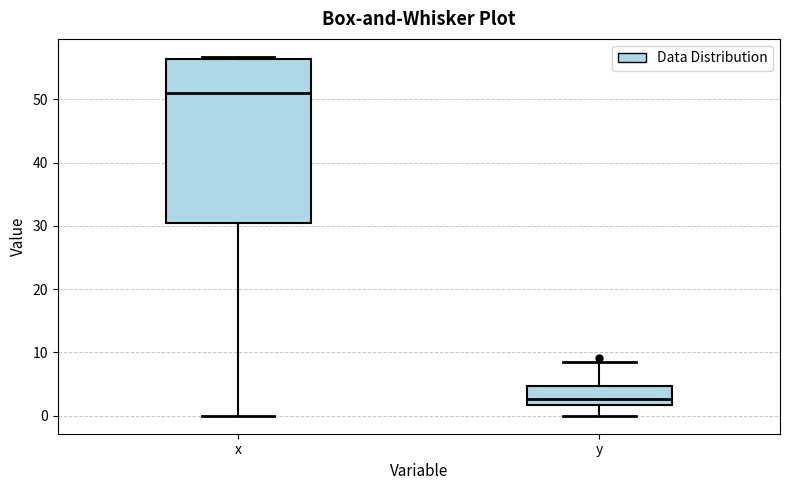

Reading left to right, read every box against the y-axis: the position of its median line, the range the box covers, and the ends of its whiskers. The values are not printed on the chart, so give them approximately, as read against the axis.

x: median 51, box 30 to 56, whiskers 0 to 57
y: median 3, box 2 to 5, whiskers 0 to 9